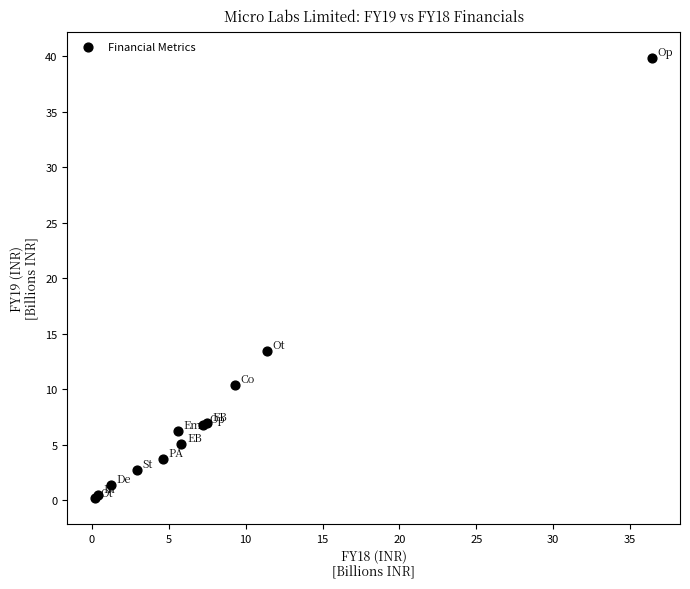

What Y value in the scatter plot is closest to 20?

13.4